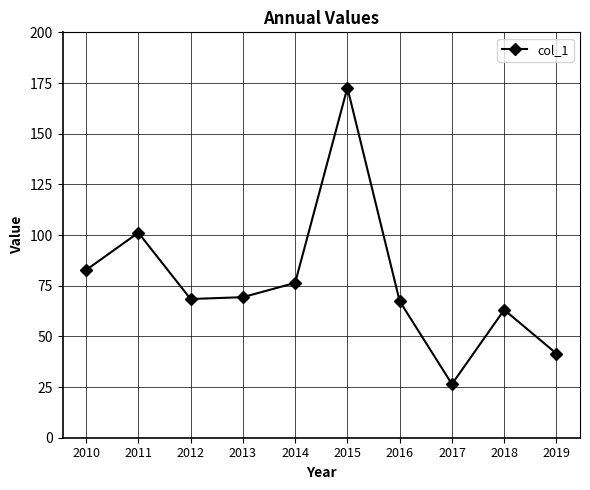

At which label is the value closest to 99?

2011